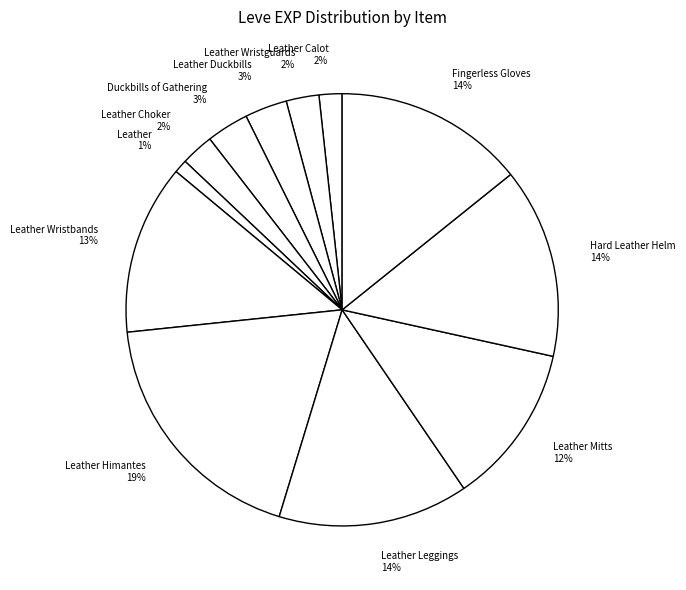

Does Leather Wristguards 2% account for over 50% of the chart?

No